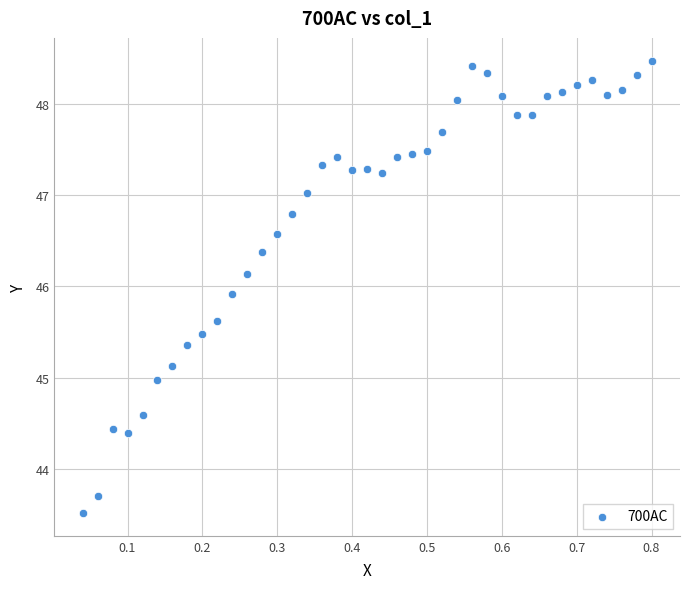

What is the range of Y values (max minus min)?

5.0